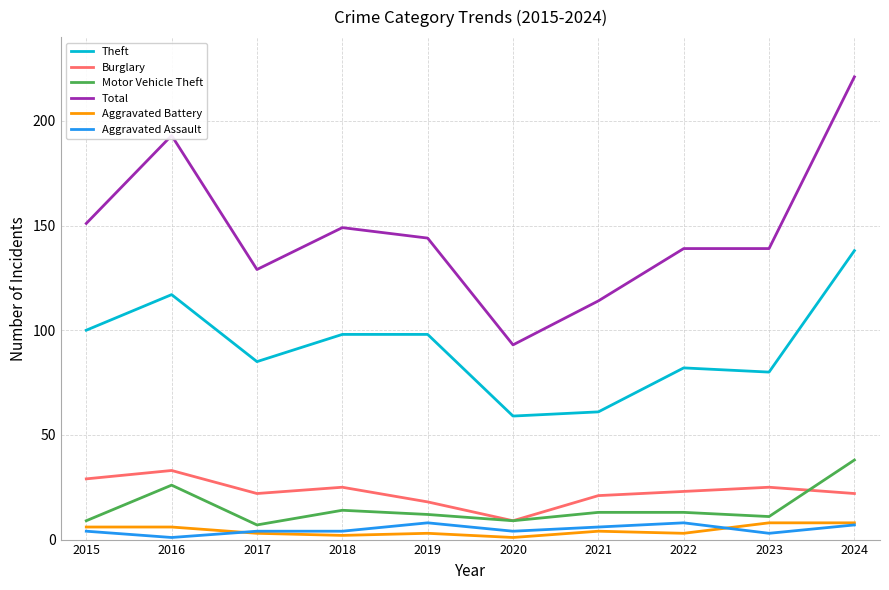

At which category is the sum across all series the highest?

2024